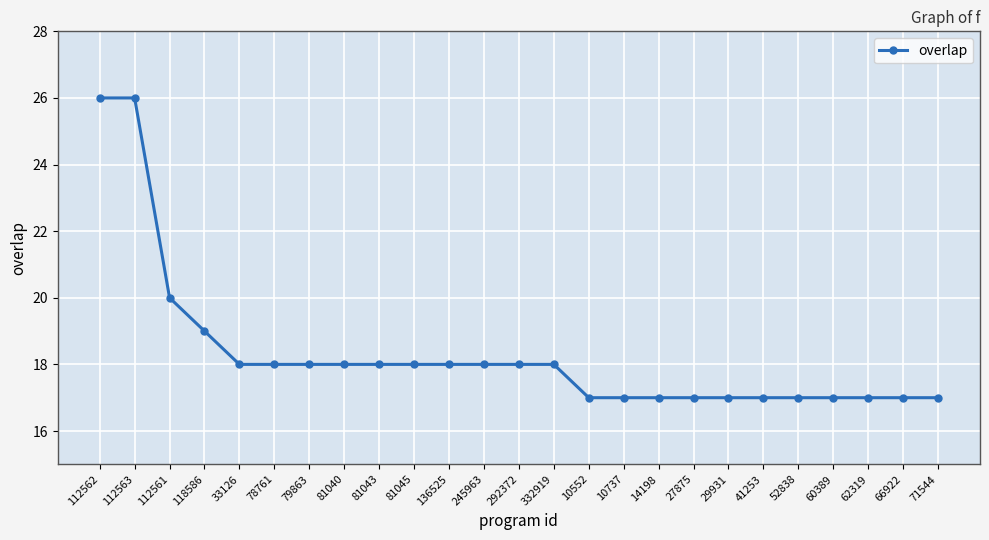

What is the greatest value displayed?

26